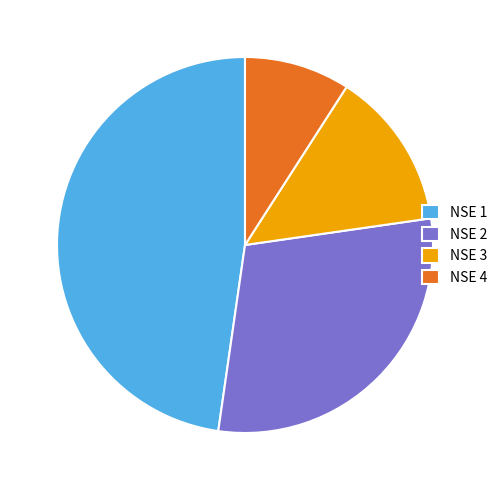

Does any single category account for the majority?

No